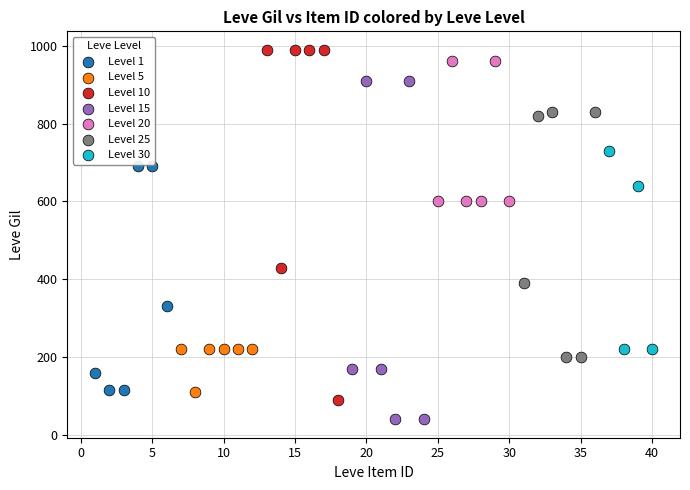

Which series reaches the minimum Y coordinate?

Level 15